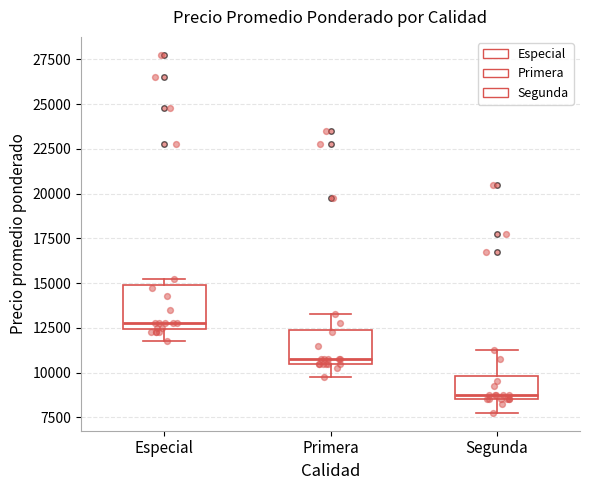

Reading left to right, read every box against the y-axis: the position of its median line, the range the box covers, and the ends of its whiskers. The values are not printed on the chart, so give them approximately, as read against the axis.

Especial: median 13000, box 12500 to 15000, whiskers 12000 to 15500
Primera: median 11000, box 10500 to 12500, whiskers 10000 to 13500
Segunda: median 9000, box 8500 to 10000, whiskers 8000 to 11500